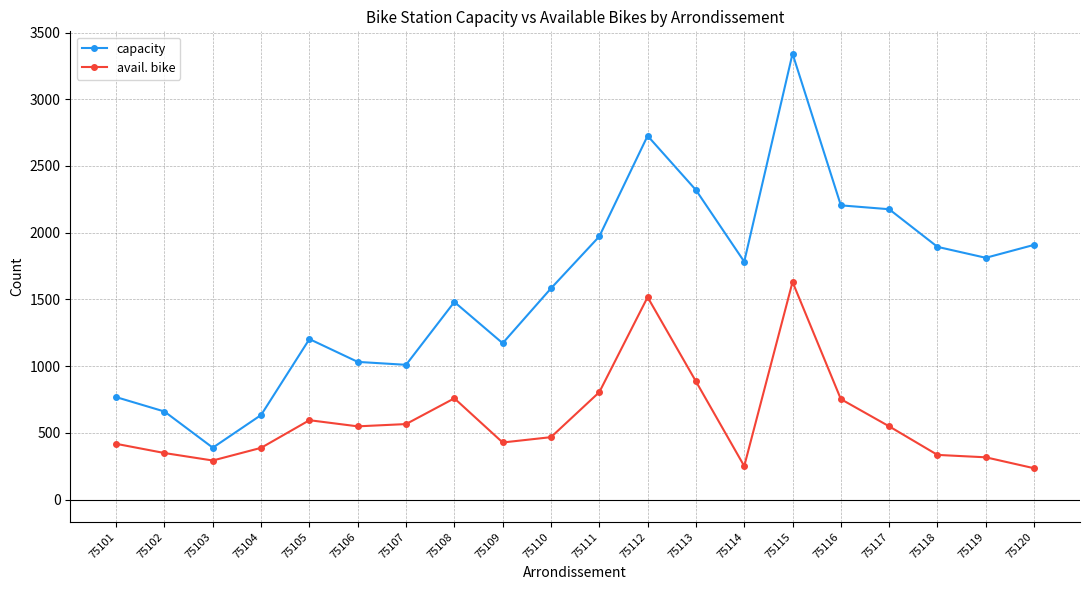

At which category does avail. bike reach its first local peak?

75105